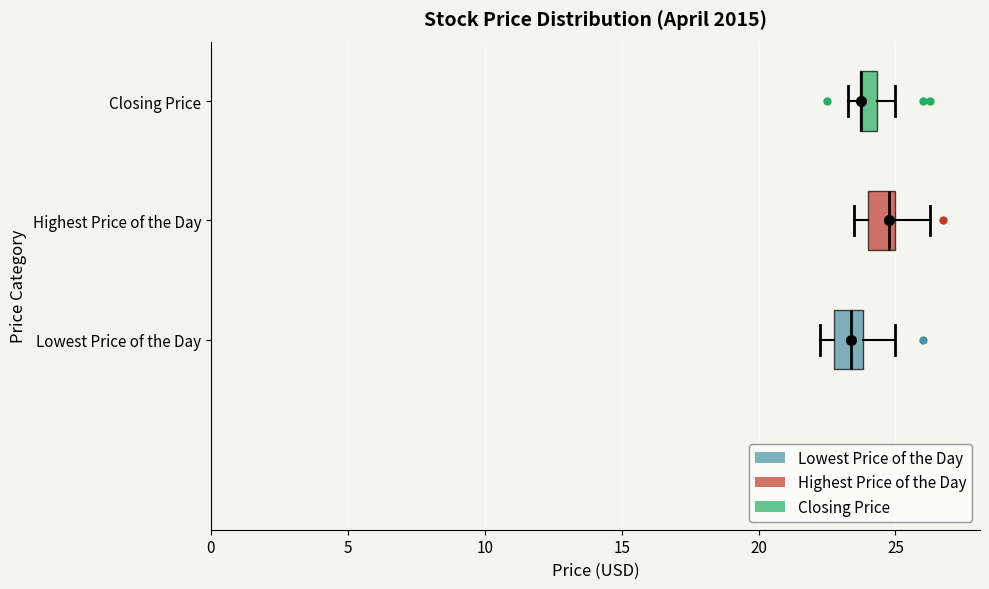

Where does the right whisker of the box for Lowest Price of the Day end on the x-axis? The values are not printed on the chart, so give them approximately, as read against the axis.

25.0